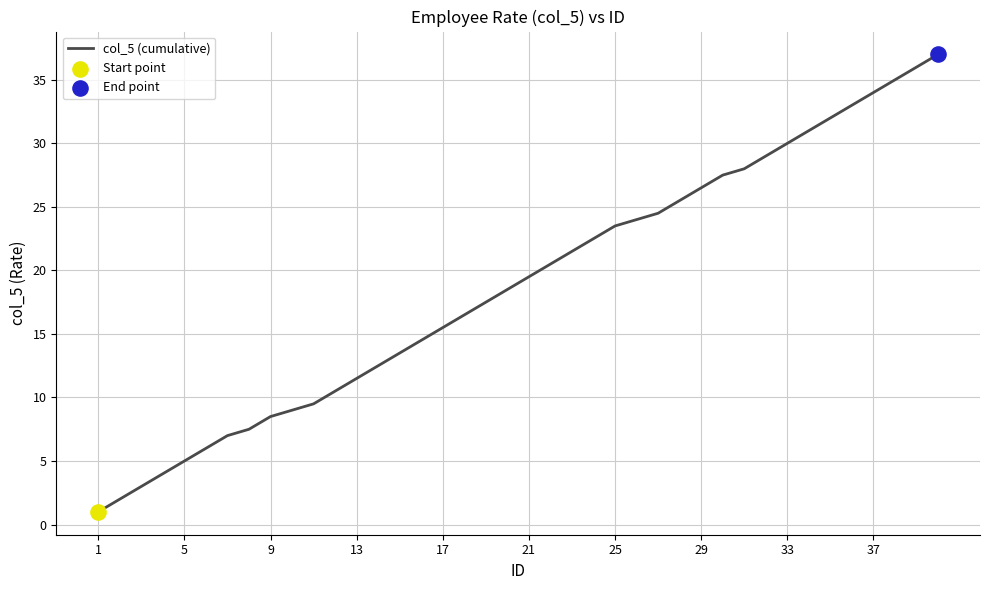

What is the difference between the maximum and minimum values?

36.0